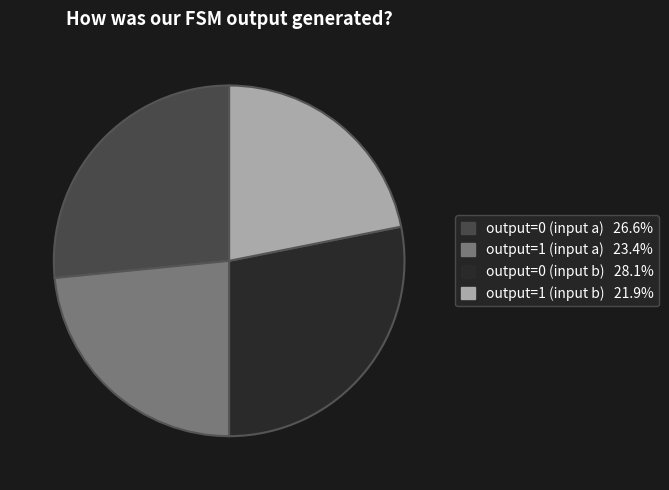

Which category has the smallest portion of the pie?

output=1 (input b)